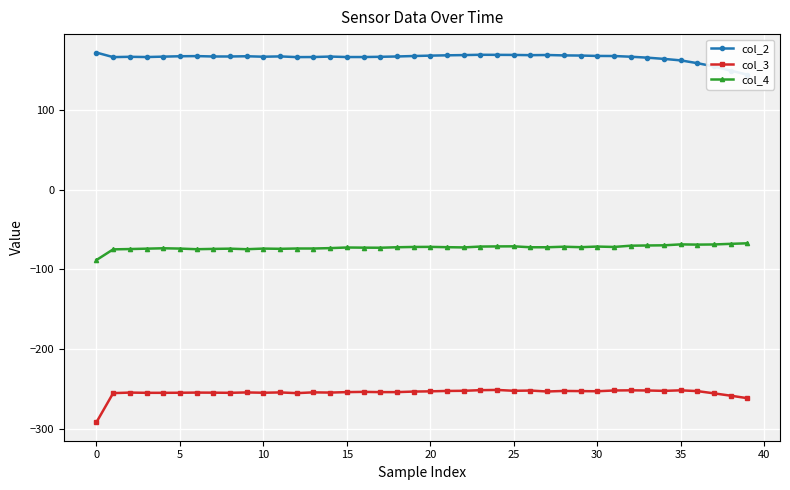

What is the label of the 4th point from the right?

36